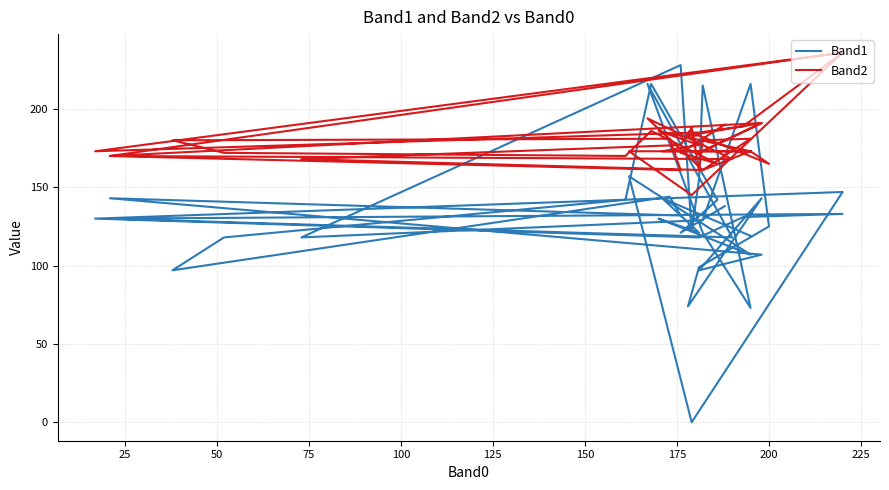

What is the average value of the Band2 series?

178